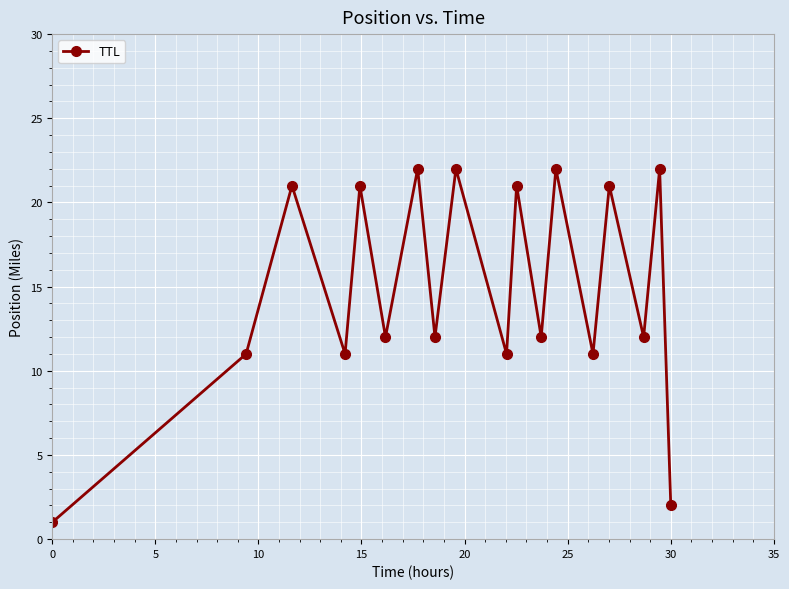

What is the greatest value displayed?

22